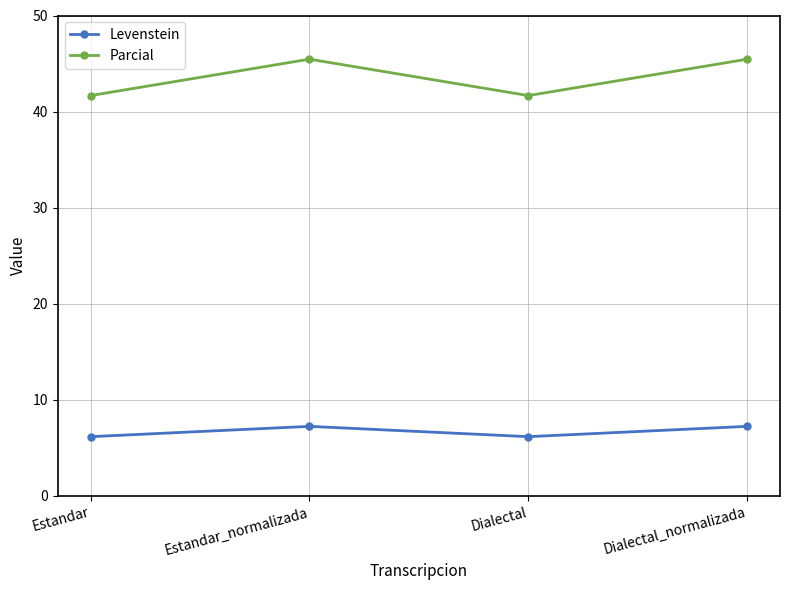

What is the maximum value shown in the chart?

45.5